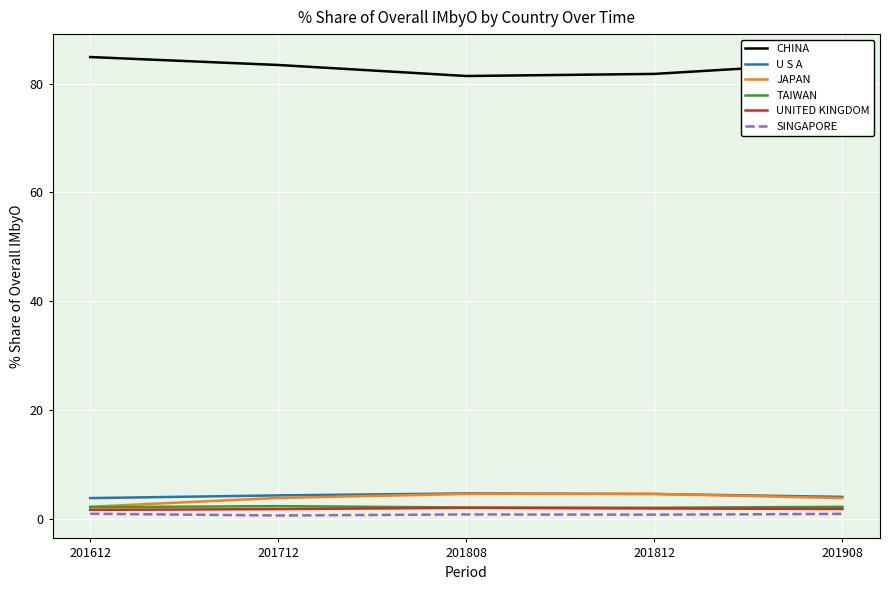

True or false: U S A and SINGAPORE intersect in this chart.

False